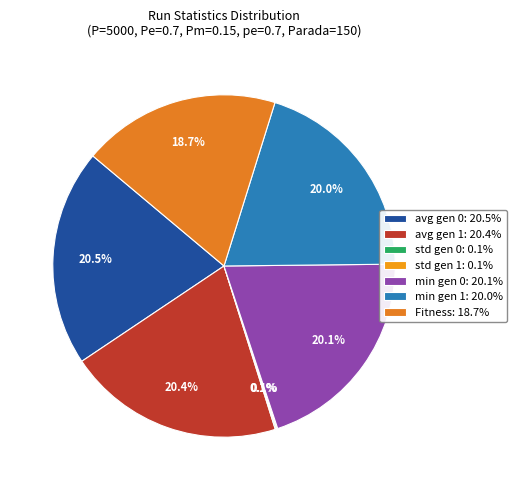

Does any single category account for the majority?

No